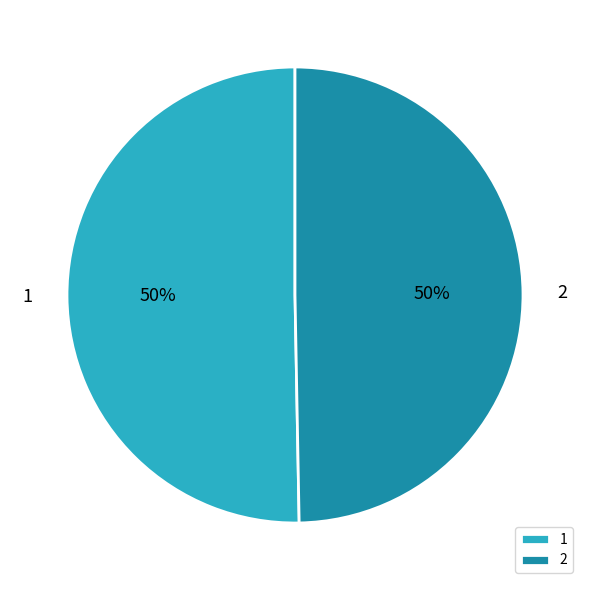

Combined, do 1 and 2 account for over 50%?

Yes